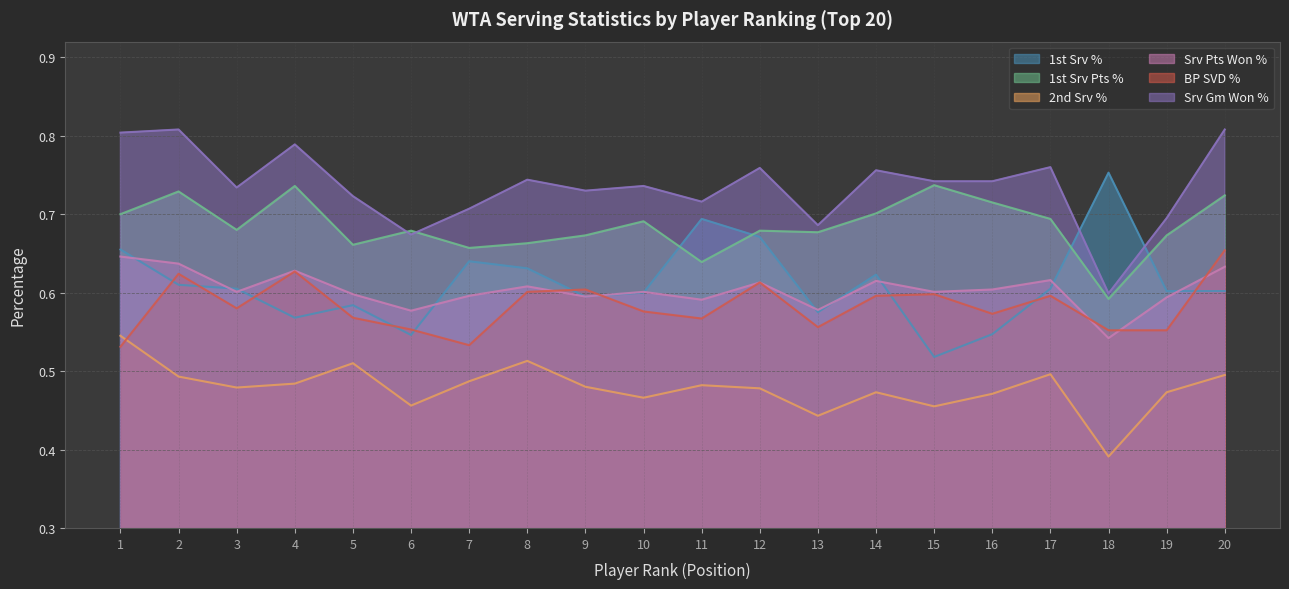

How many lines are shown in the chart?

6